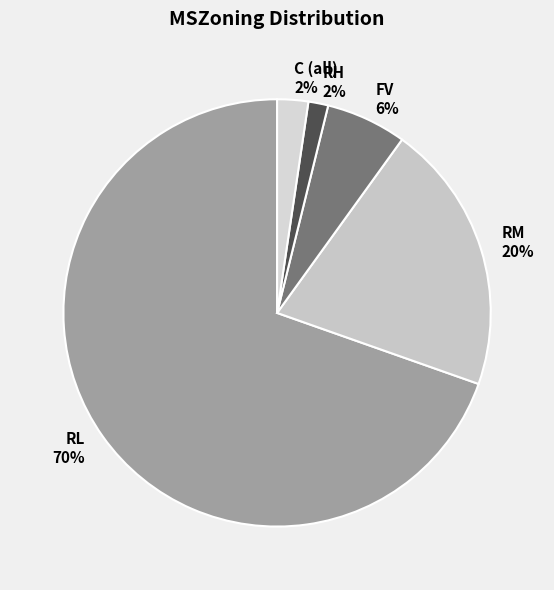

Count the number of slices in the pie.

5